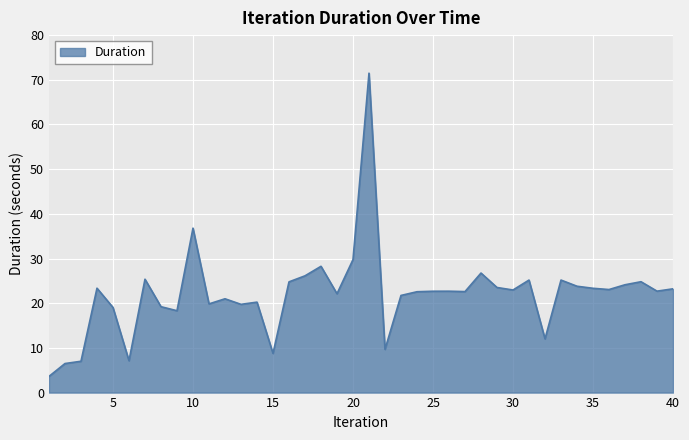

What is the maximum value shown in the chart?

71.5